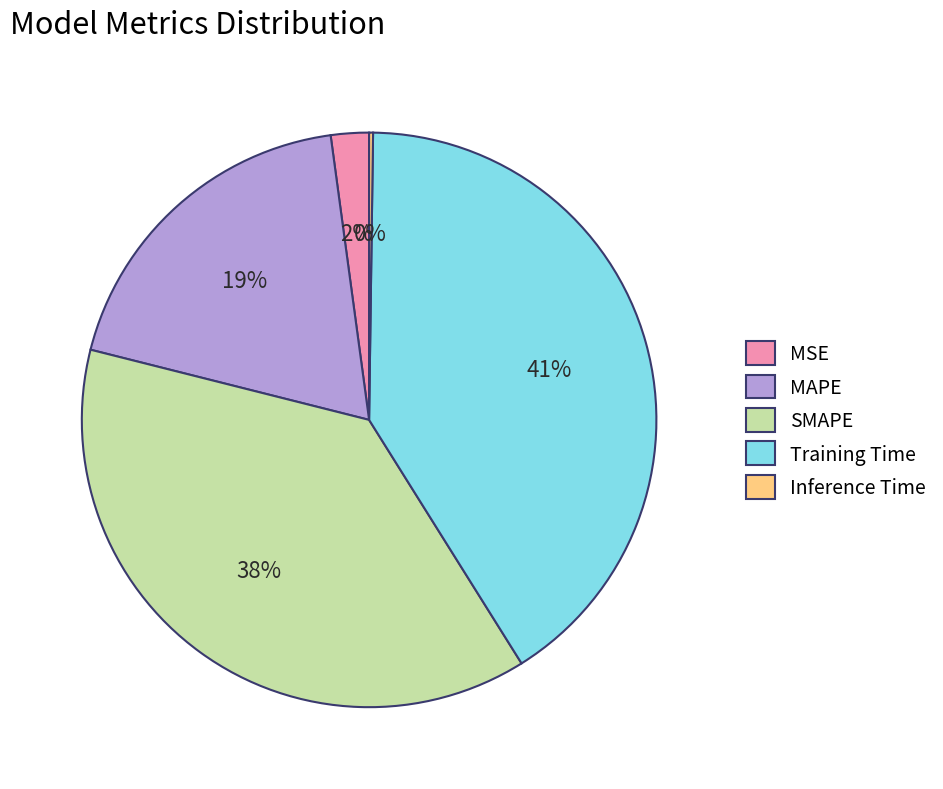

To the nearest percent, what is the average slice percentage?

20%